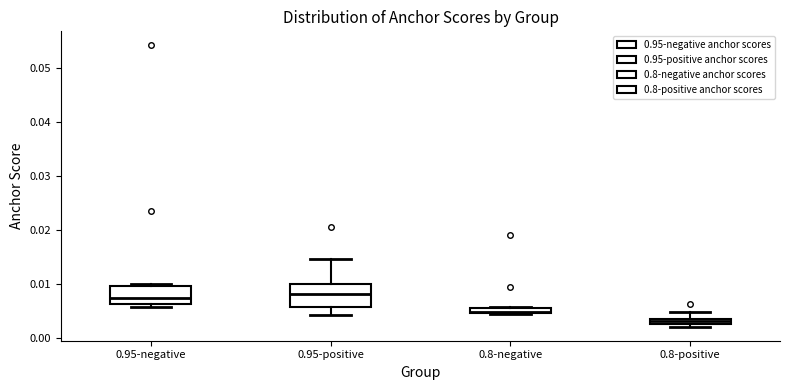

Which box's median line is the lowest?

0.8-positive